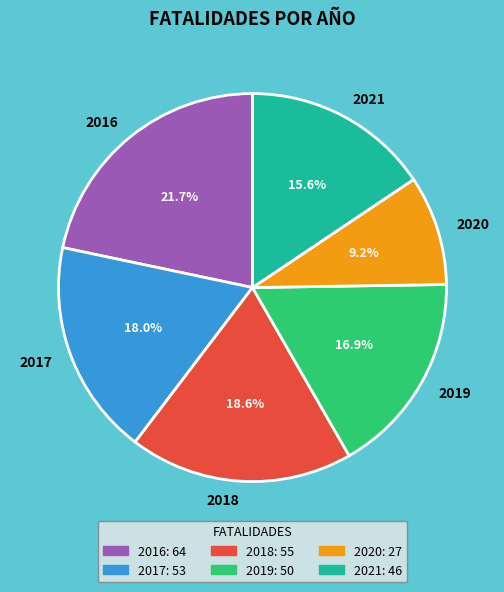

Does 2020 account for over 50% of the chart?

No